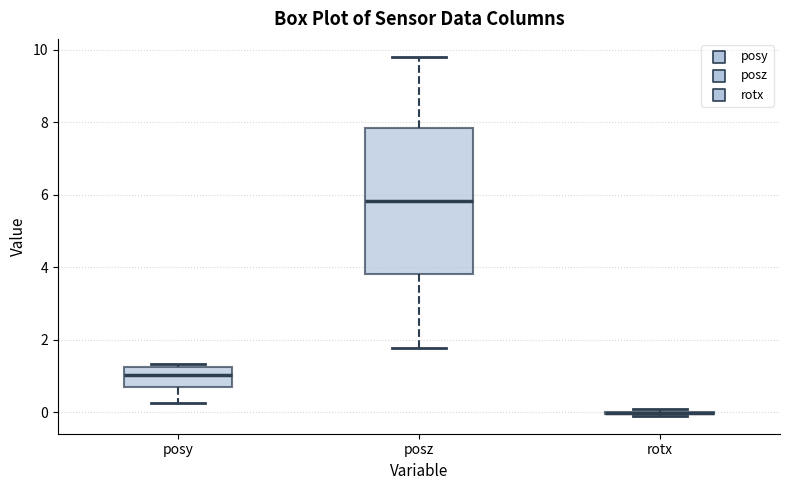

Where is the lower edge of the box for posy on the y-axis? The values are not printed on the chart, so give them approximately, as read against the axis.

0.8